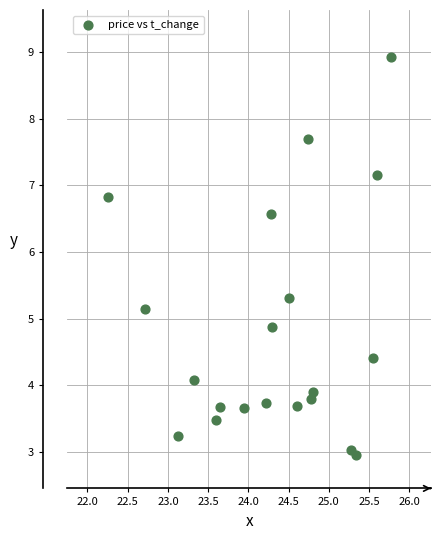

What is the range of Y values (max minus min)?

6.0